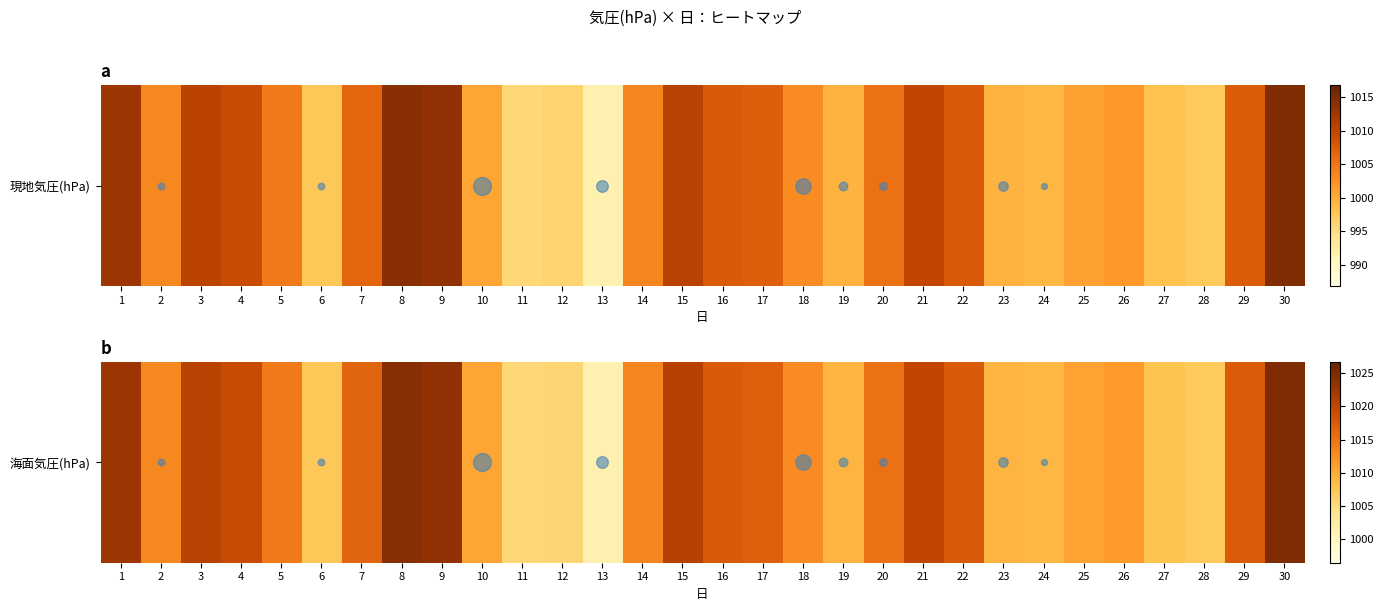

Reading right to left, what are all the values shown in this chart?

1024.7	1017.4	1007.0	1007.8	1011.4	1010.7	1009.0	1009.2	1017.5	1019.9	1015.2	1009.2	1012.8	1017.0	1017.5	1020.7	1013.4	1001.5	1005.8	1005.5	1010.5	1023.5	1024.3	1016.6	1007.3	1014.4	1019.3	1020.6	1013.1	1022.5